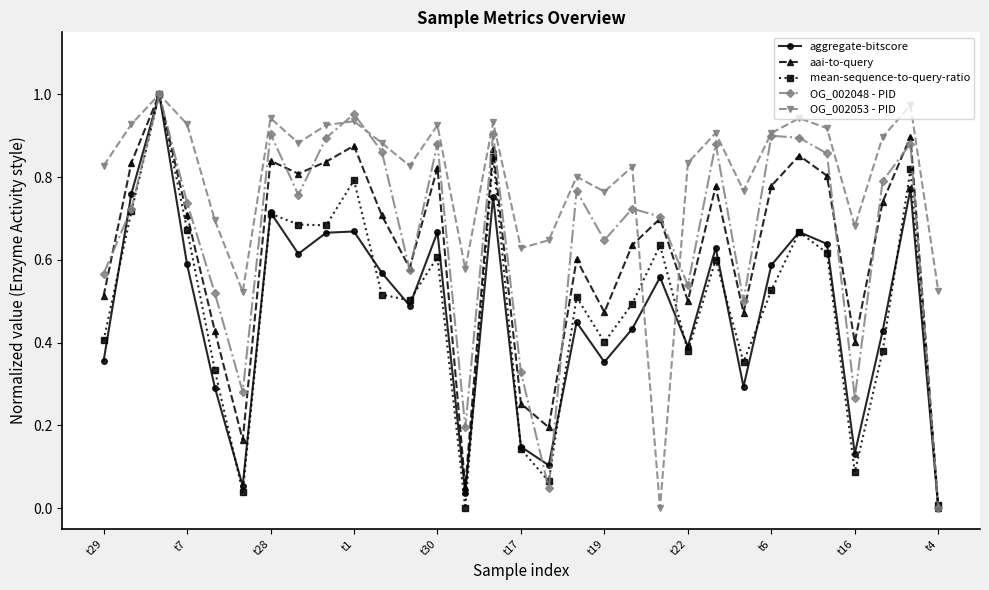

Which series has the largest total across all categories?

OG_002053 - PID